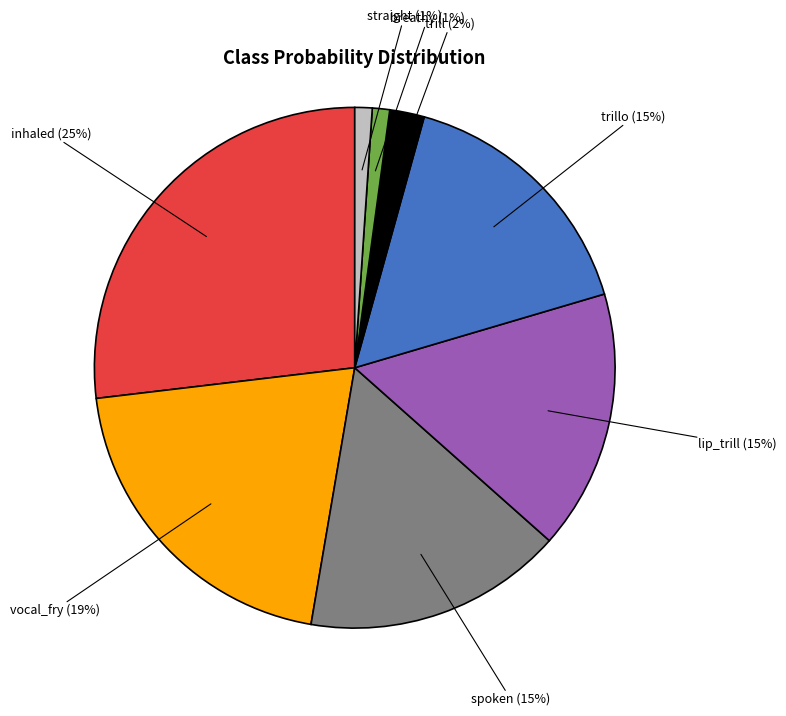

What percentage is the trill slice, to the nearest percent?

2%